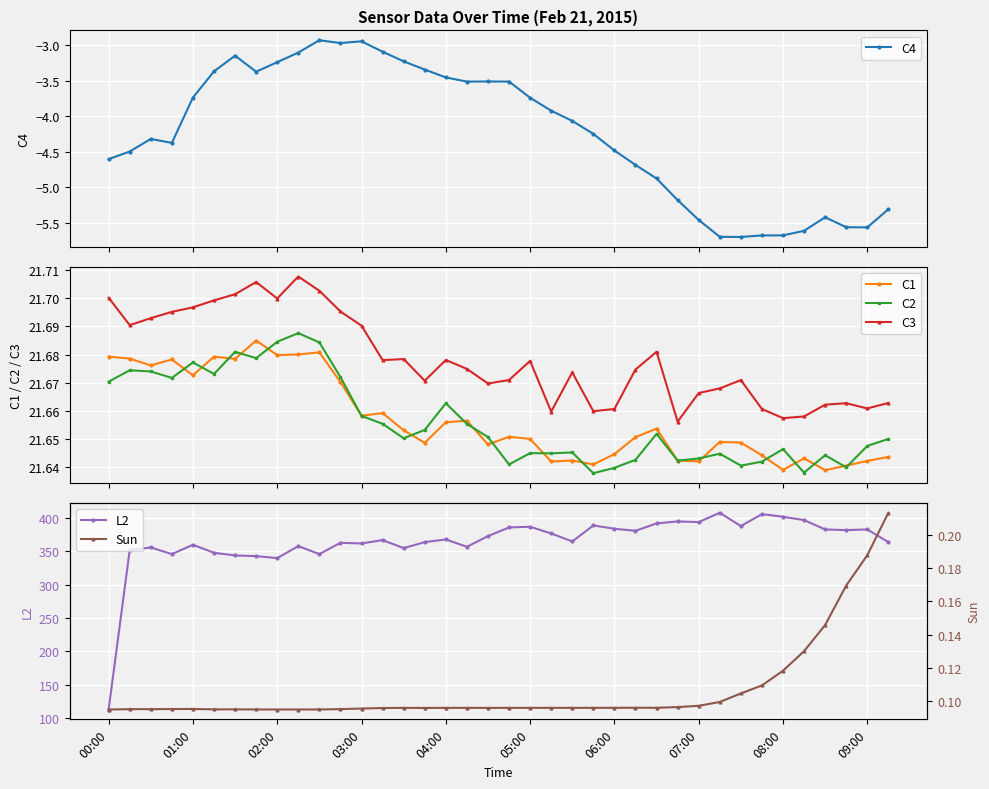

Is this an area chart (filled region under the line)?

No